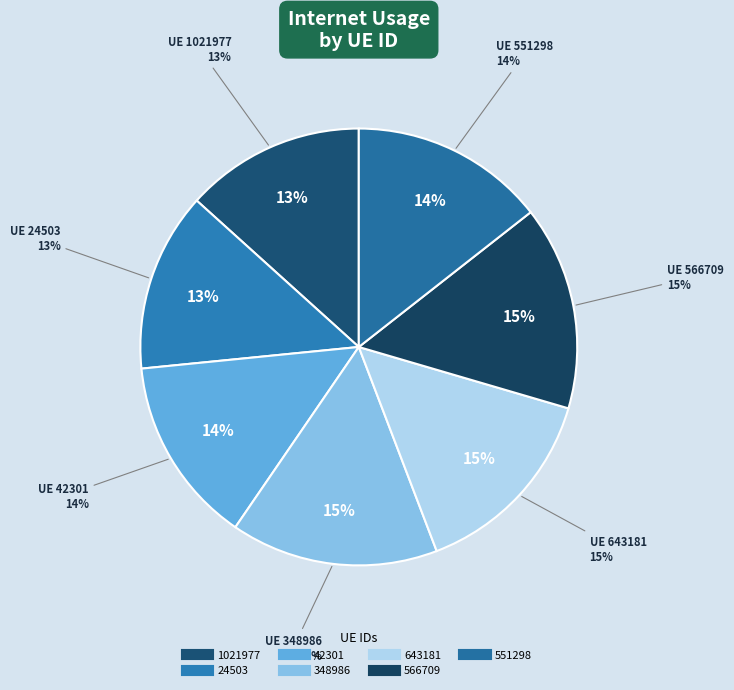

Approximately how many times larger is the value at 566709 compared to 24503?

1.1